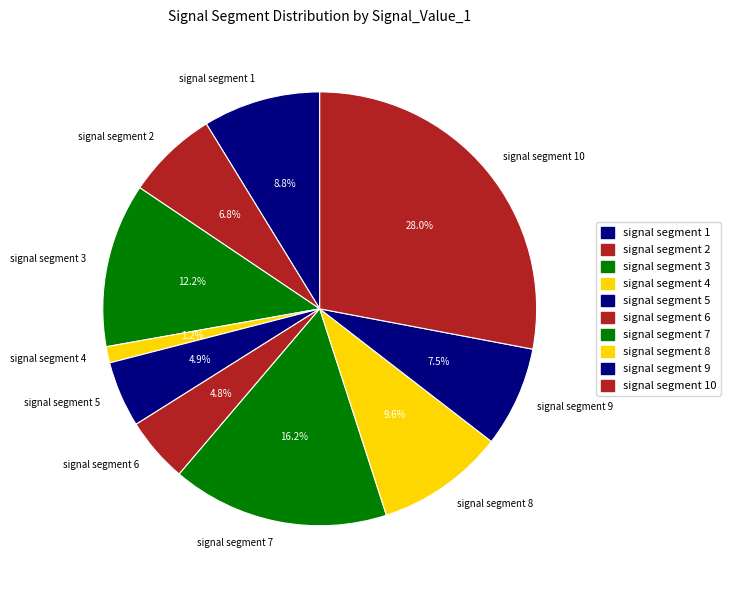

What percentage do signal segment 5 and signal segment 8 together represent?

14.5%